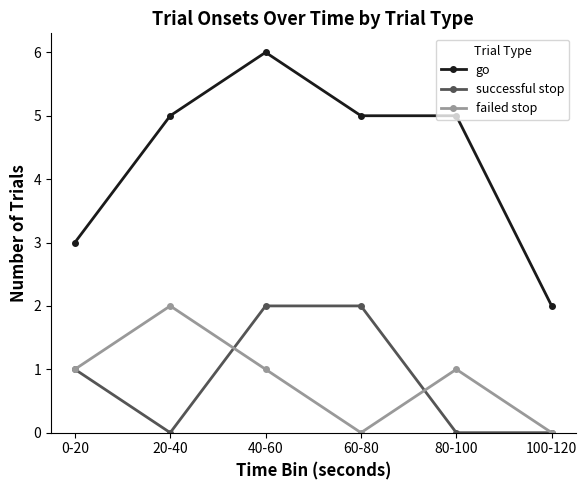

Reading left to right, list all the values displayed in this chart.

go: 3	5	6	5	5	2
successful stop: 1	0	2	2	0	0
failed stop: 1	2	1	0	1	0